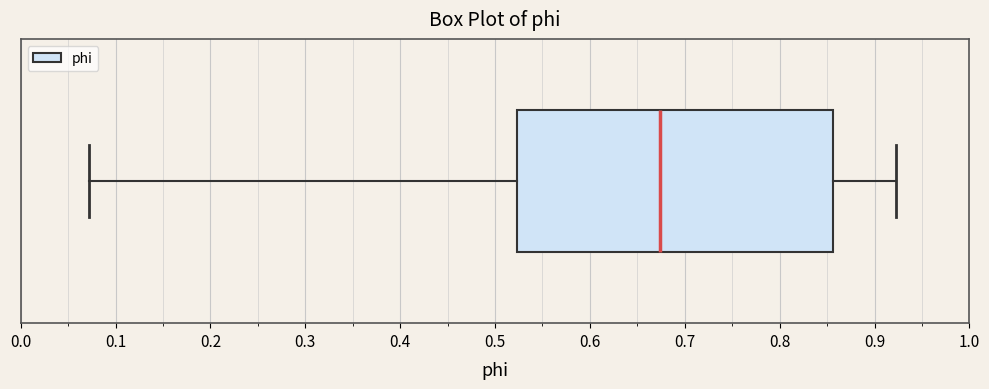

Transcribe this box plot: give where the median line is, the range the box spans, and where the two whiskers end, as read against the x-axis. The values are not printed on the chart, so give them approximately, as read against the axis.

median 0.67, box 0.52 to 0.86, whiskers 0.07 to 0.92